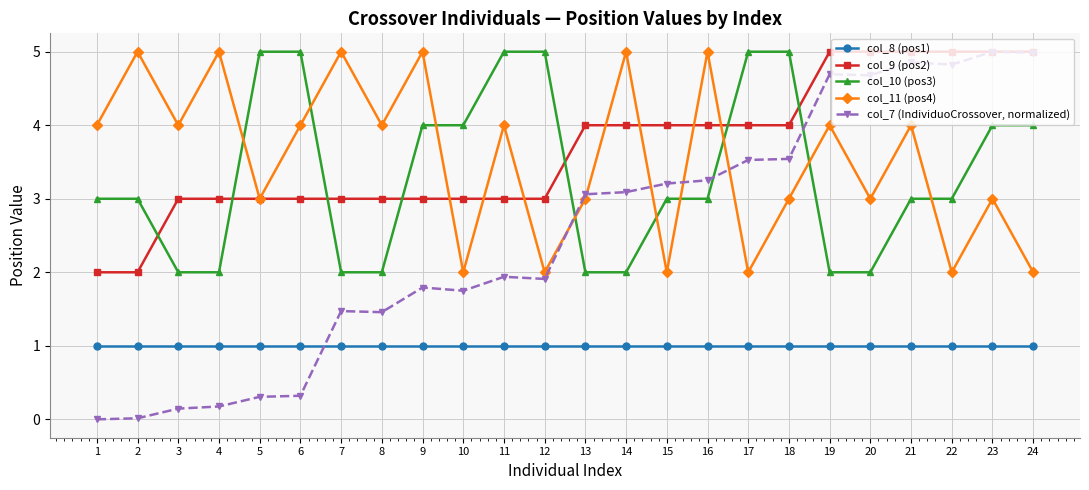

After their last crossing, which series has the higher values: col_8 (pos1) or col_7 (IndividuoCrossover, normalized)?

col_7 (IndividuoCrossover, normalized)